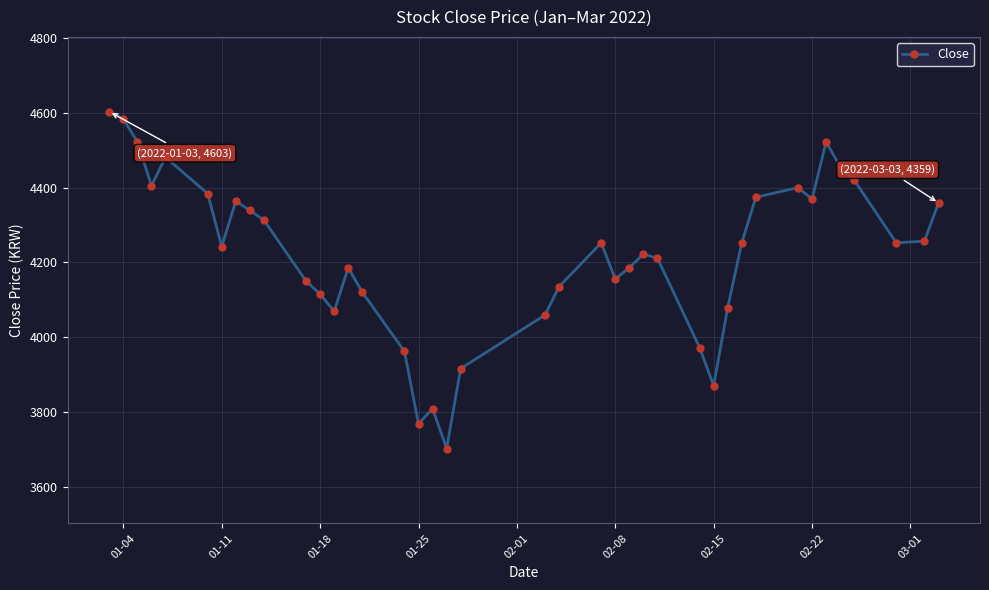

Does the chart display data point markers on the line(s)?

Yes